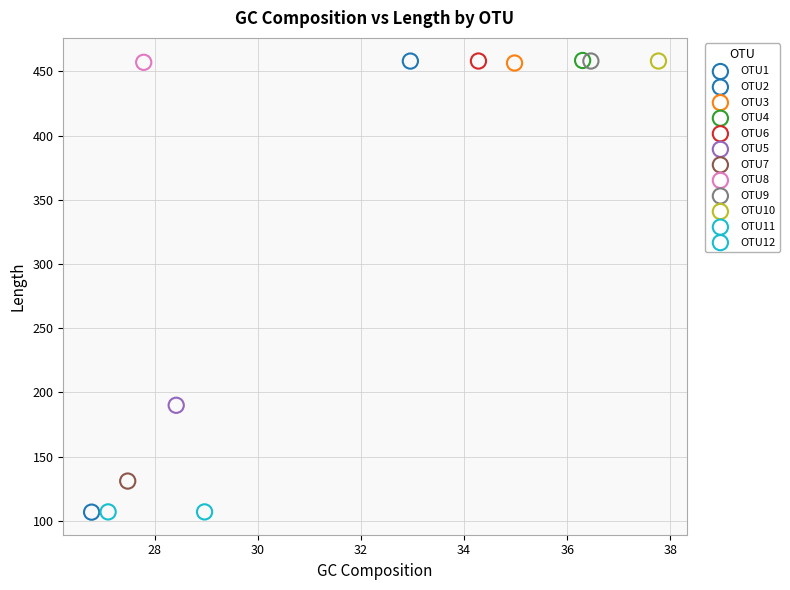

What are all the series names shown in the legend?

OTU1, OTU2, OTU3, OTU4, OTU6, OTU5, OTU7, OTU8, OTU9, OTU10, OTU11, OTU12